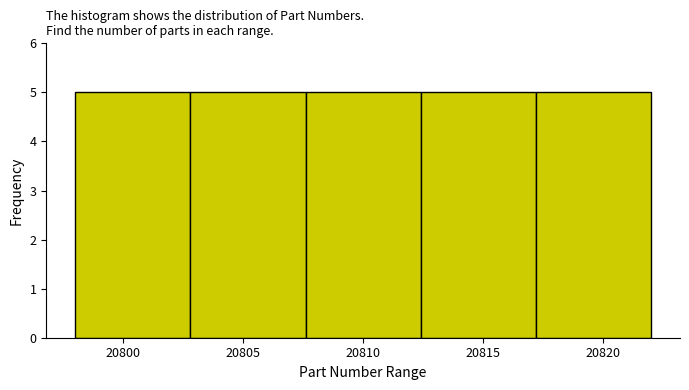

Reading left to right, transcribe this chart: for each bar, give the range it covers on the x-axis and its height. Neither the bar edges nor the heights are printed on the chart, so give them approximately, as read against the axes.

20798.0 to 20802.8: 5
20802.8 to 20807.6: 5
20807.6 to 20812.4: 5
20812.4 to 20817.2: 5
20817.2 to 20822.0: 5